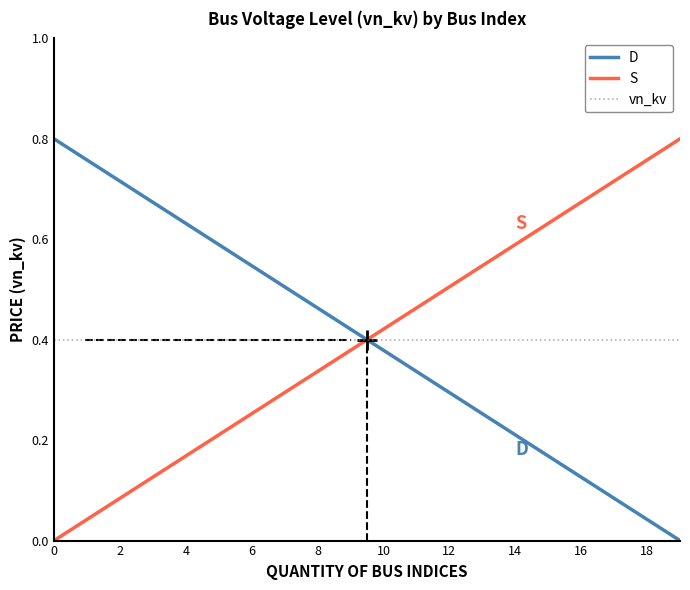

True or false: vn_kv and D intersect in this chart.

True